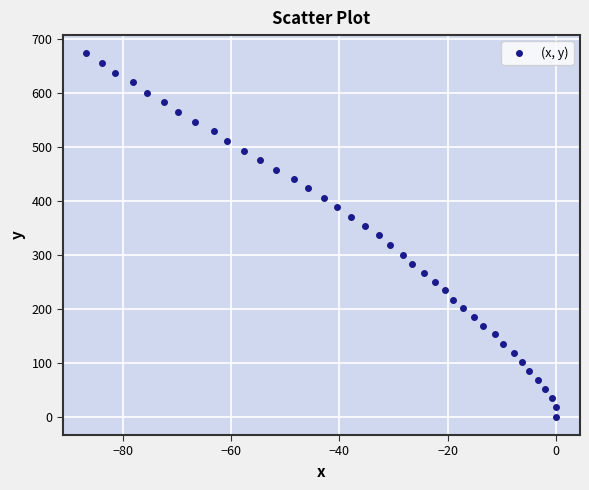

What is the range of X values (max minus min)?

86.8